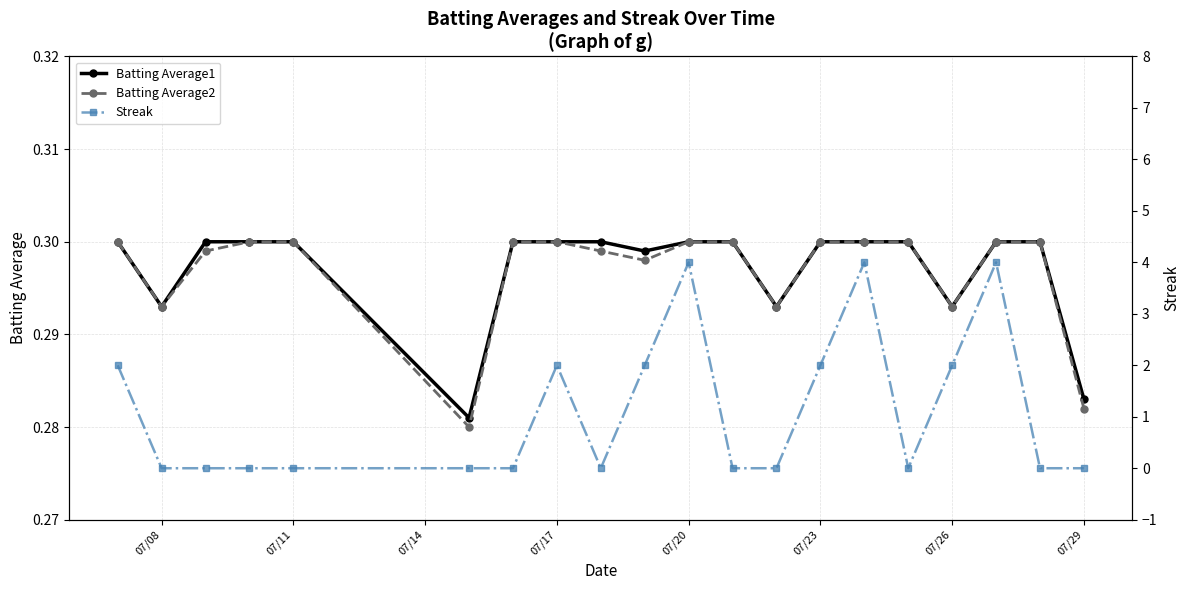

At which category does Batting Average2 reach its first local valley?

07/08